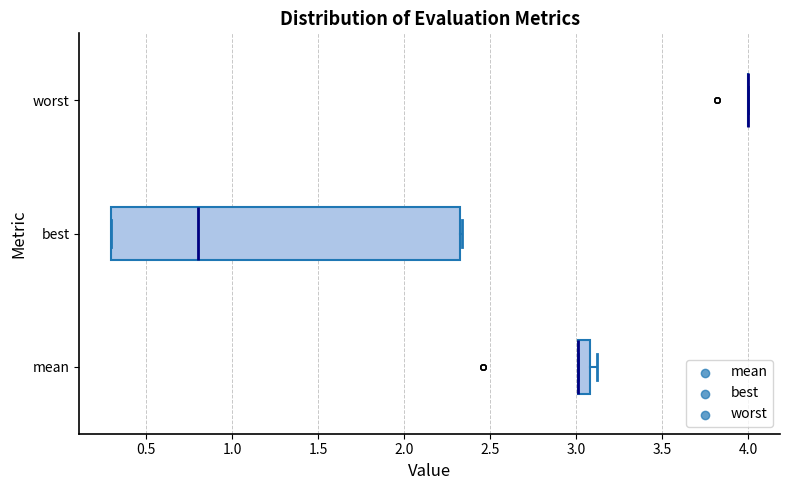

Where is the right edge of the box for mean on the x-axis? The values are not printed on the chart, so give them approximately, as read against the axis.

3.10